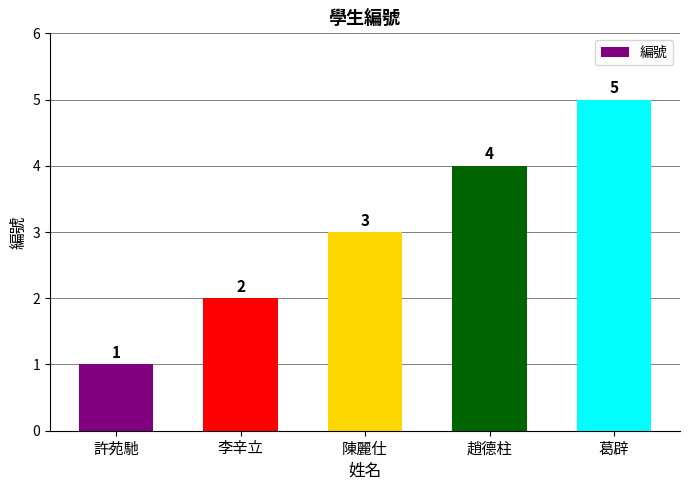

What is the maximum value shown in the chart?

5